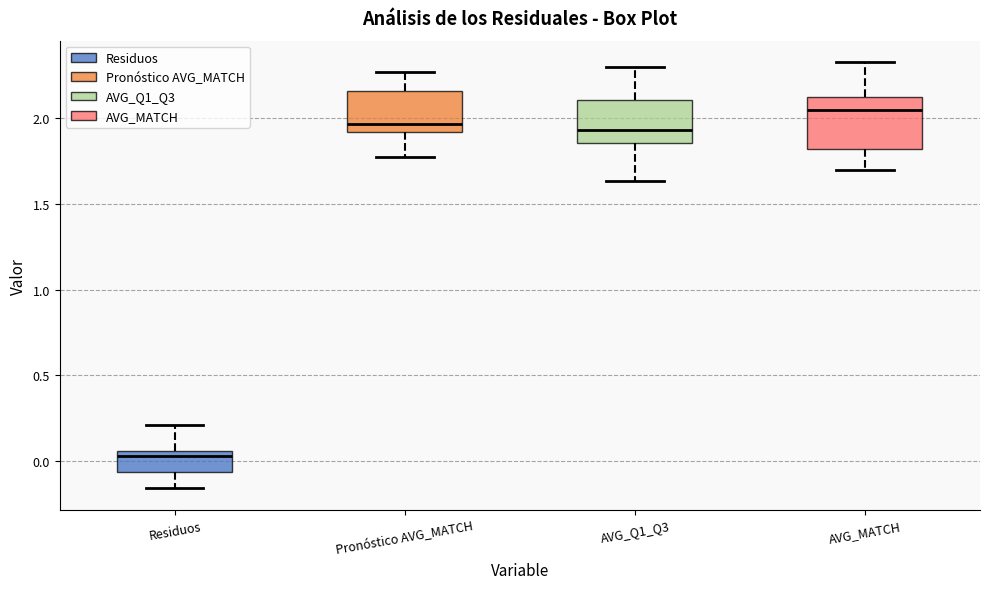

Comparing the boxes themselves (not the whiskers), which one is the tallest?

AVG_MATCH